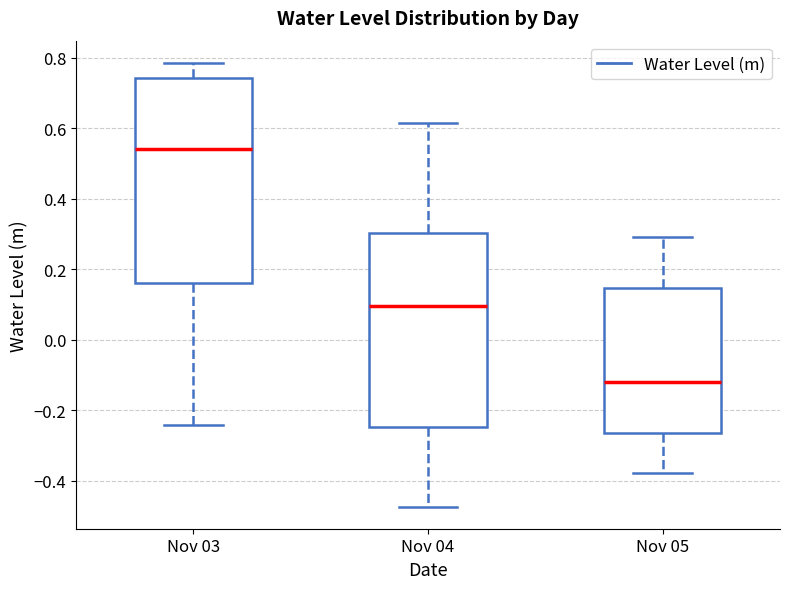

Where does the median line of the box for Nov 05 sit on the y-axis? The values are not printed on the chart, so give them approximately, as read against the axis.

-0.12